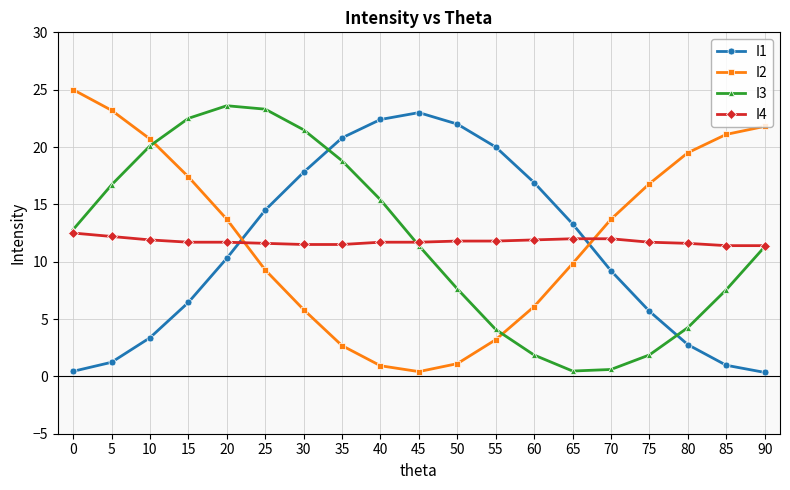

Rank the series at 20 from highest to lowest value.

I3, I2, I4, I1